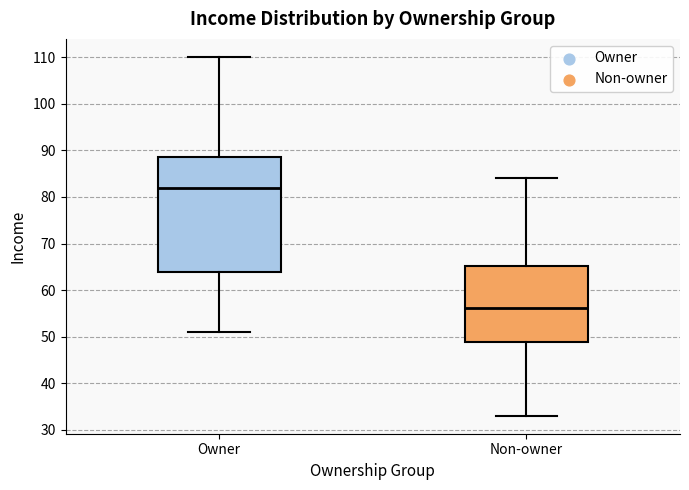

Reading left to right, read every box against the y-axis: the position of its median line, the range the box covers, and the ends of its whiskers. The values are not printed on the chart, so give them approximately, as read against the axis.

Owner: median 82, box 64 to 89, whiskers 51 to 110
Non-owner: median 56, box 49 to 65, whiskers 33 to 84